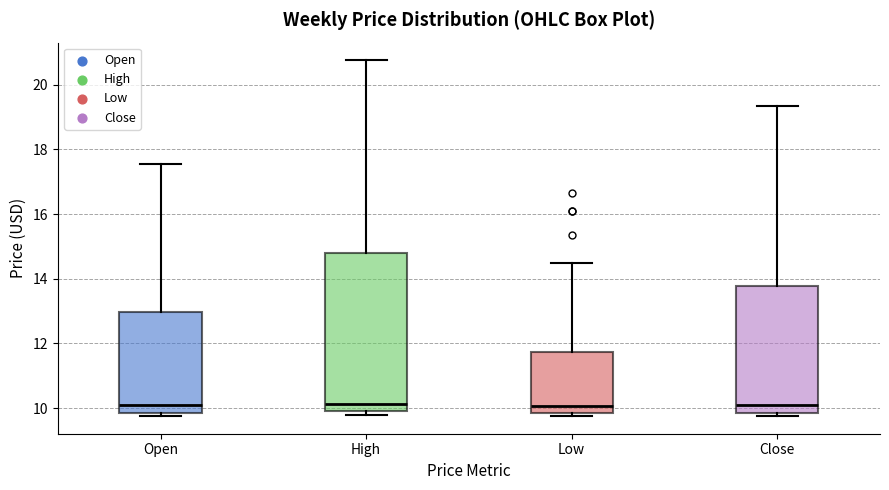

Reading left to right, transcribe this box plot: for each box, give where its median line is, the range the box spans, and where its two whiskers end, as read against the y-axis. The values are not printed on the chart, so give them approximately, as read against the axis.

Open: median 10.0, box 9.8 to 13.0, whiskers 9.8 (just below the box's lower edge) to 17.6
High: median 10.2, box 10.0 to 14.8, whiskers 9.8 to 20.8
Low: median 10.0, box 9.8 to 11.8, whiskers 9.8 (just below the box's lower edge) to 14.6
Close: median 10.0, box 9.8 to 13.8, whiskers 9.8 (just below the box's lower edge) to 19.4